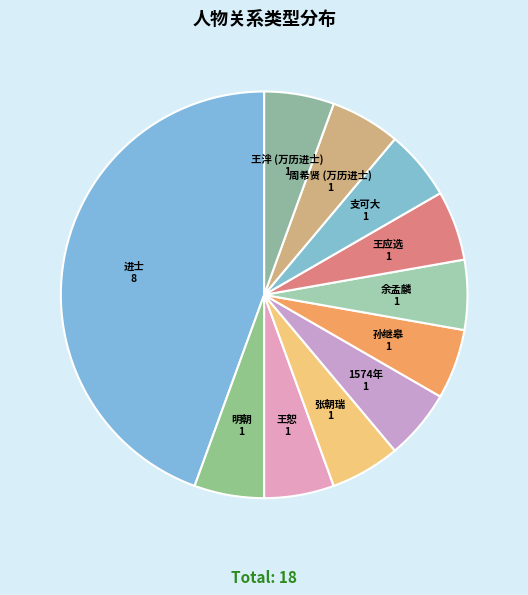

How many slices are in this pie chart?

11